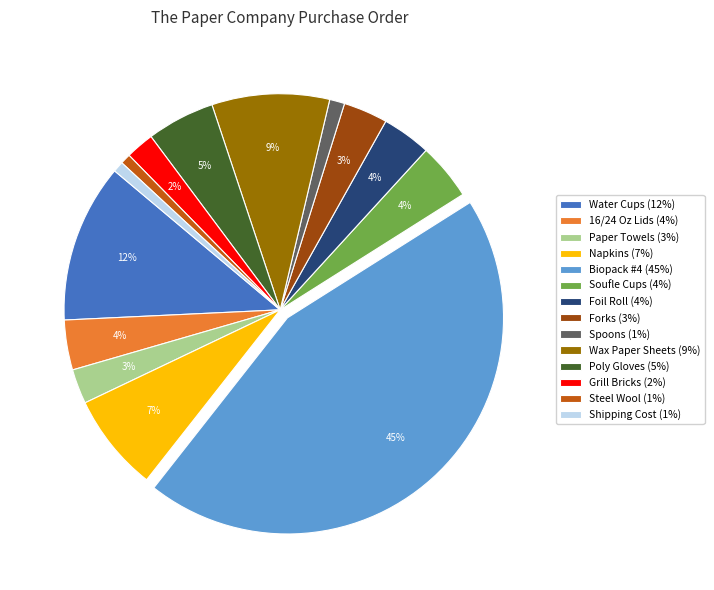

True or false: Shipping Cost accounts for 11% of the total.

False